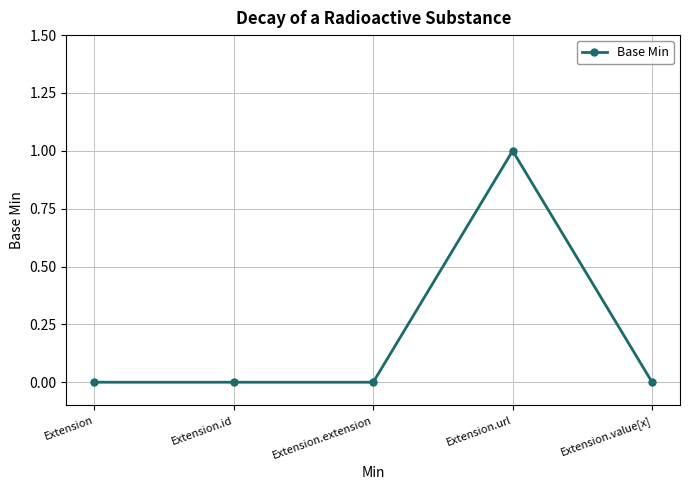

The chart shows a value of 0 at Extension. True or false?

True